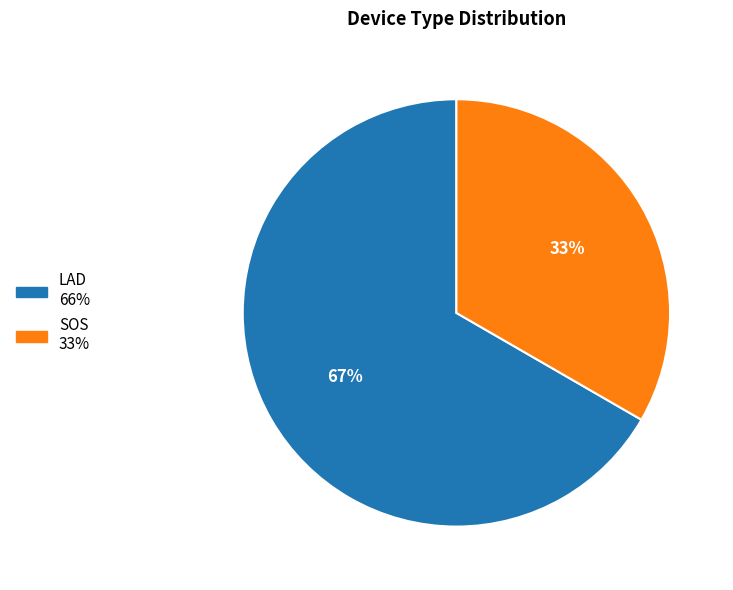

Is there any slice that represents more than half of the pie?

Yes